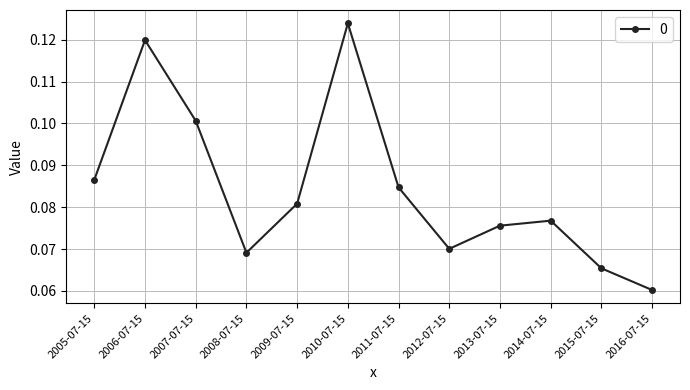

The value at 2011-07-15 is 0.1. True or false?

True